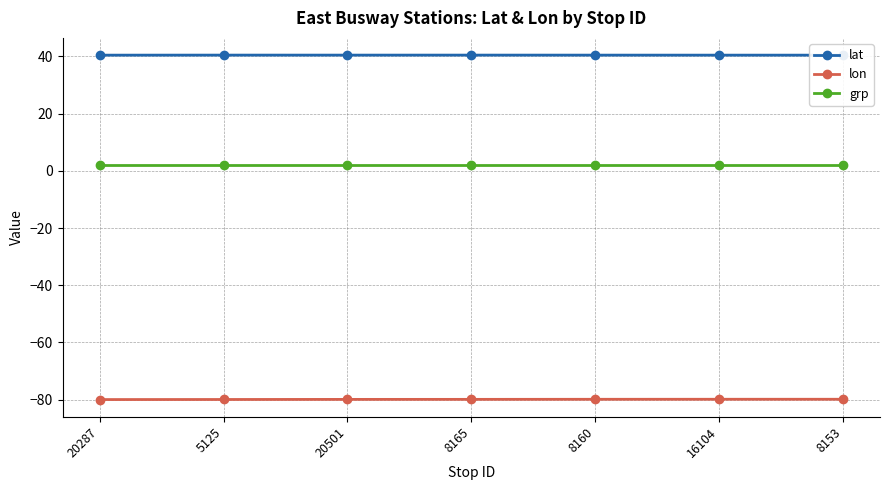

What are all the series names shown in the legend?

lat, lon, grp